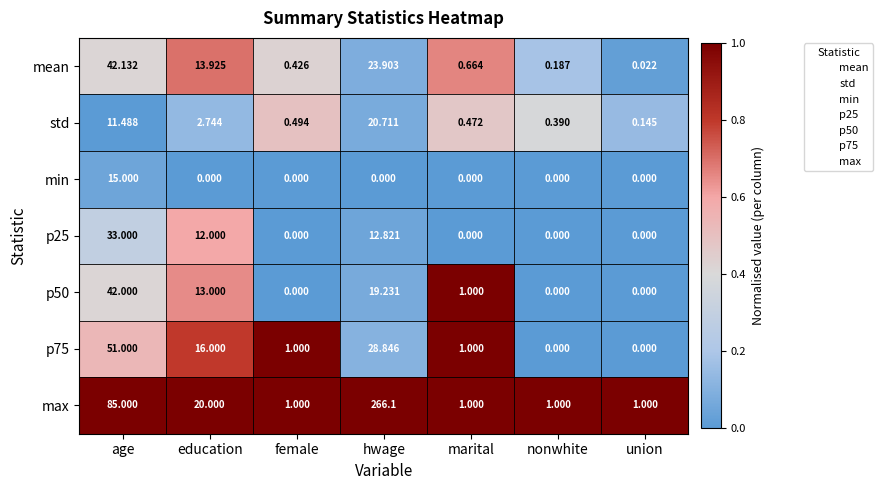

Is the value of mean at hwage greater than the value of min at union?

Yes